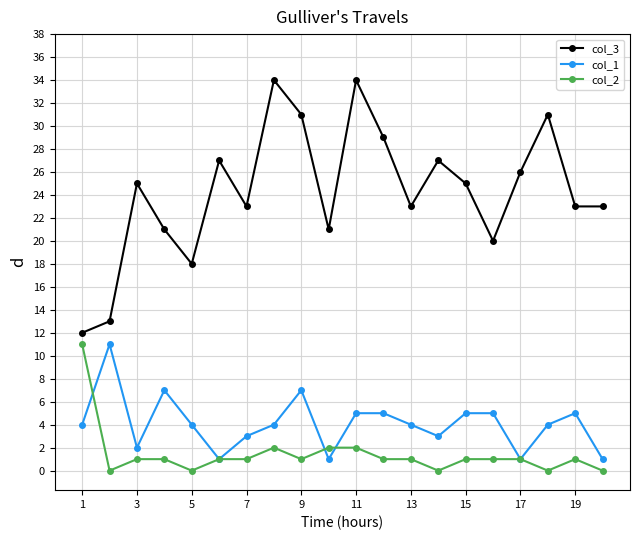

True or false: col_2 and col_3 cross at least once.

False